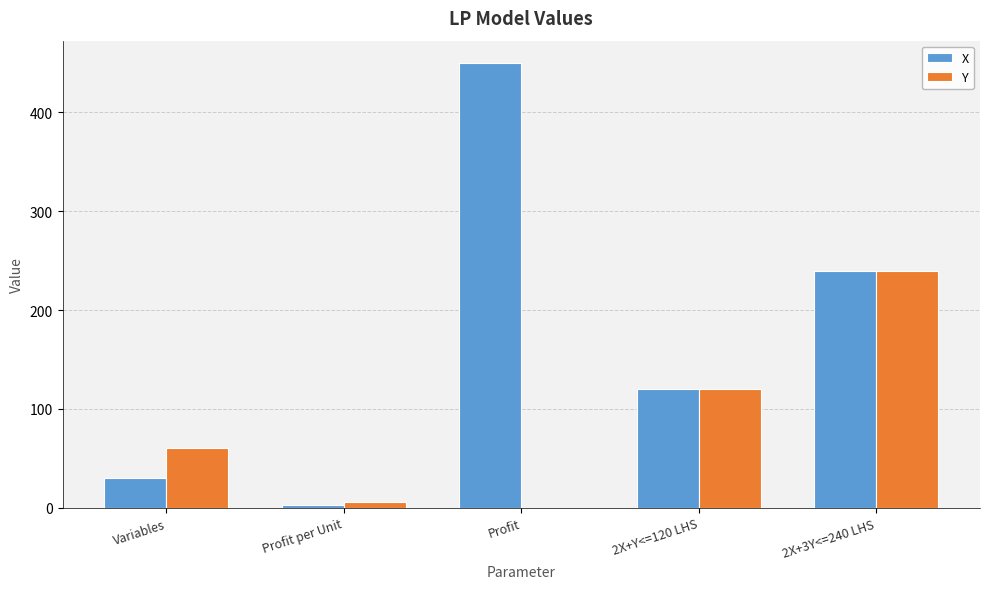

The Y series shows 40 at Variables. True or false?

False